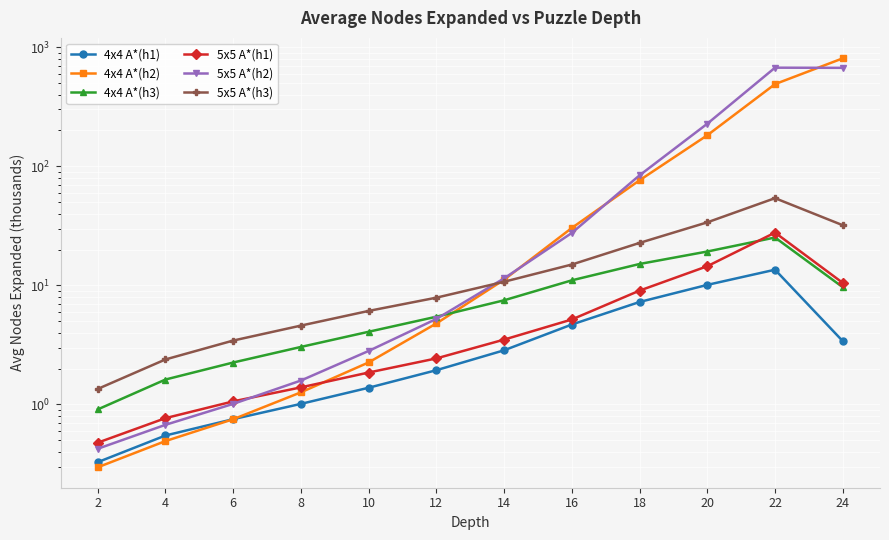

Which series has the largest total across all categories?

5x5 A*(h2)